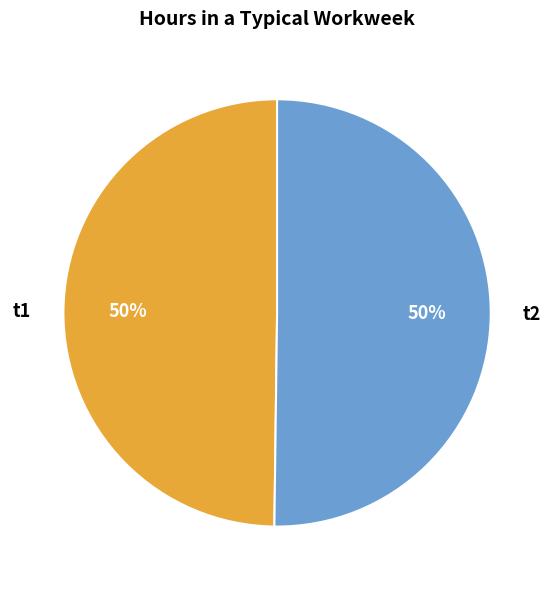

What is the ratio of the value at t1 to the value at t2?

1.0